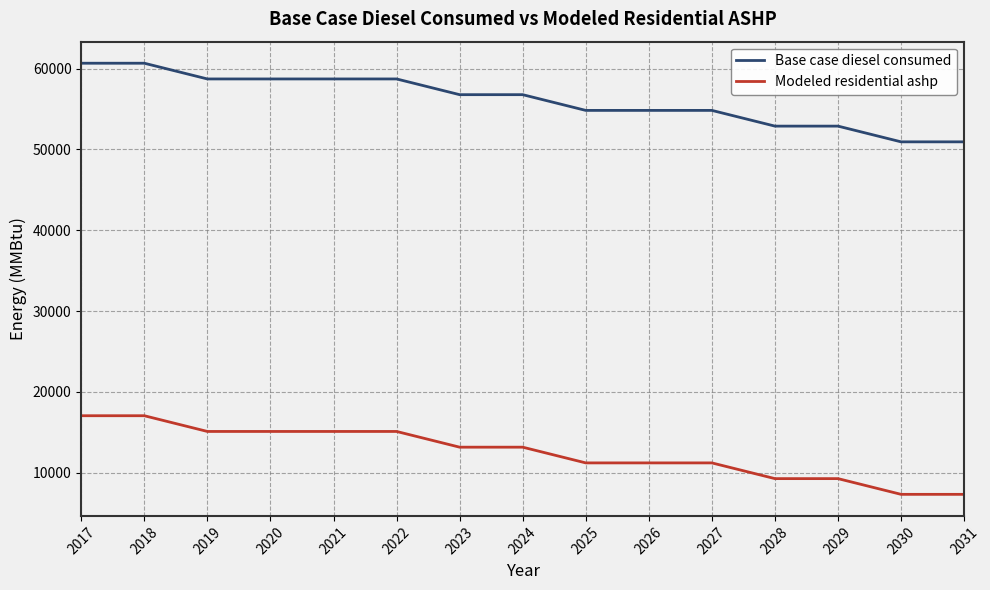

List the series in order of their overall mean, lowest first.

Modeled residential ashp, Base case diesel consumed